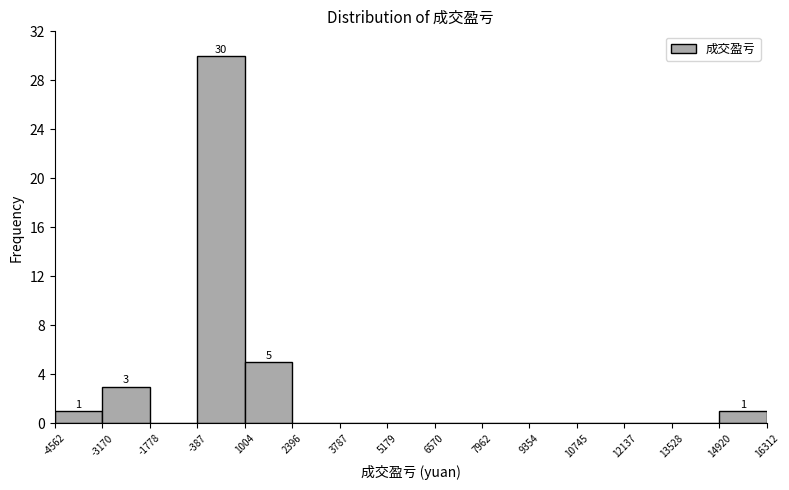

Over which range of the x-axis is the bar tallest?

-387 to 1004